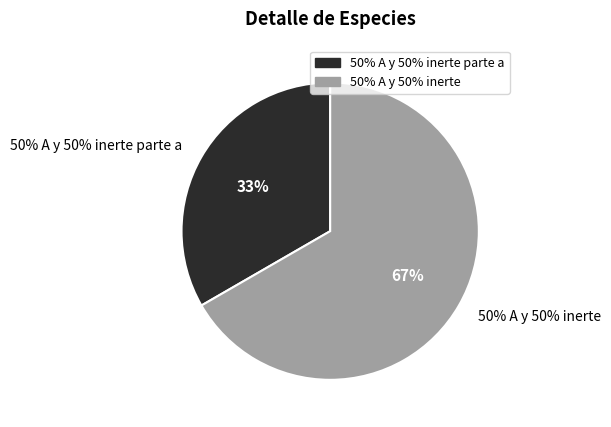

Count the number of slices in the pie.

2